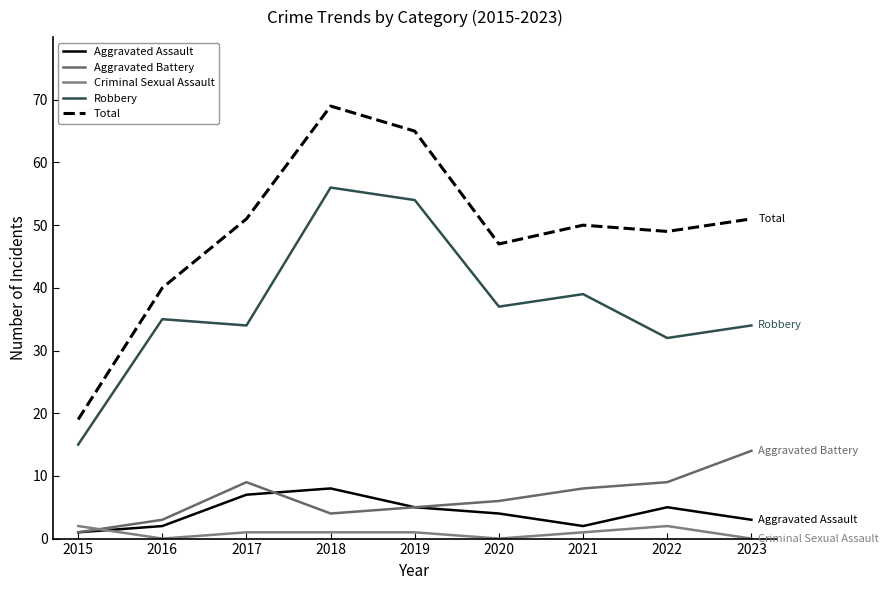

How many series are shown in this chart?

5